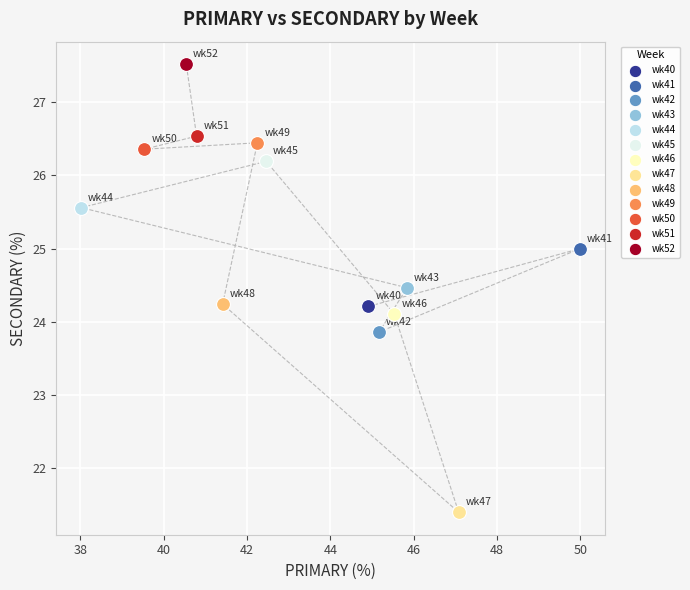

What are all the series names shown in the legend?

wk40, wk41, wk42, wk43, wk44, wk45, wk46, wk47, wk48, wk49, wk50, wk51, wk52